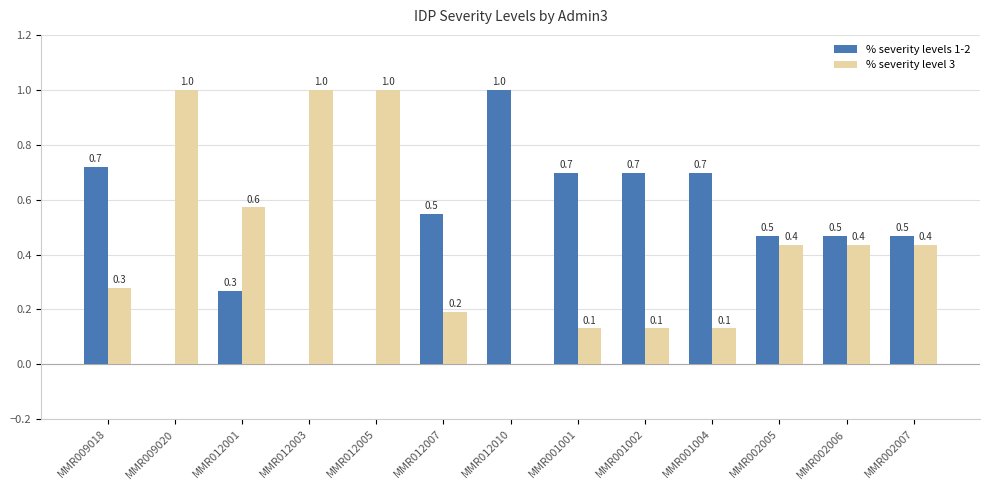

Between MMR009020 and MMR002005, which series saw the biggest shift?

% severity level 3